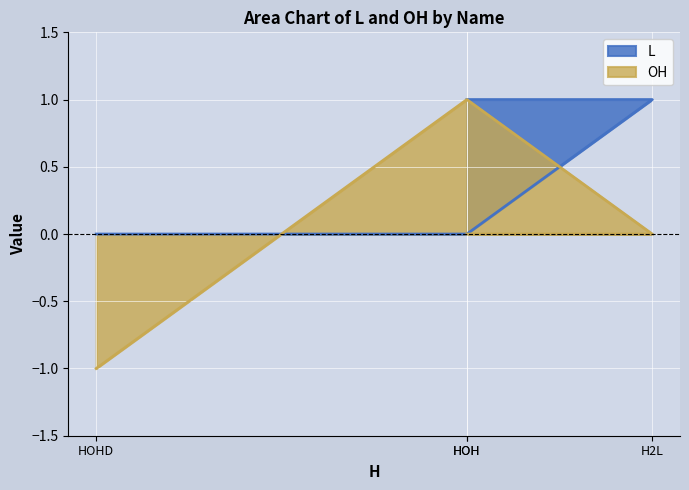

Is the value of OH at HOHD greater than the value of L at HOH?

No